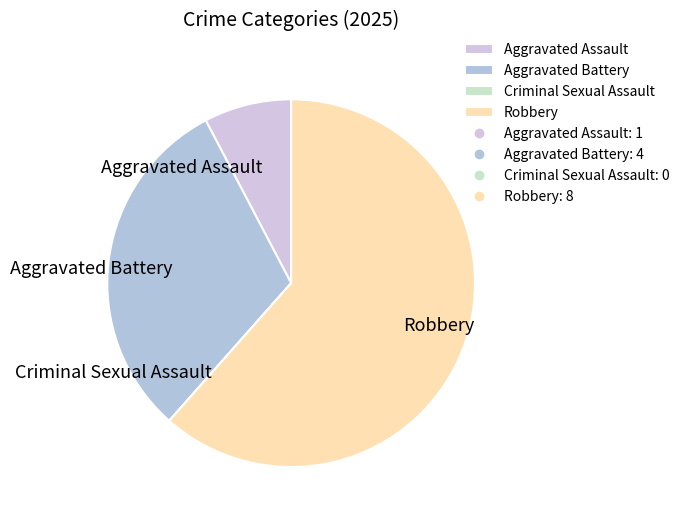

Which slice is the largest?

Robbery